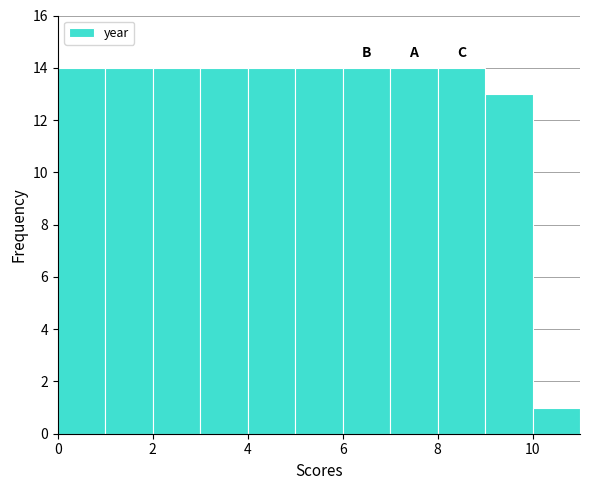

Reading left to right, transcribe this chart: for each bar, give the range it covers on the x-axis and its height. The values are not printed on the chart, so give them approximately, as read against the axis.

0 to 1: 14
1 to 2: 14
2 to 3: 14
3 to 4: 14
4 to 5: 14
5 to 6: 14
6 to 7: 14
7 to 8: 14
8 to 9: 14
9 to 10: 13
10 to 11: 1